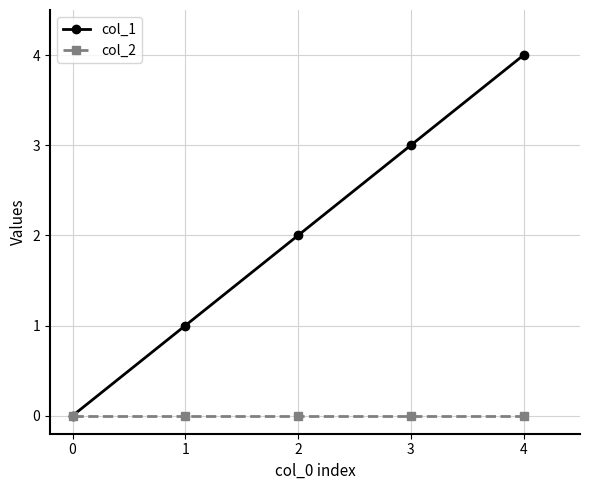

Where is col_1 nearest to the value 2?

2